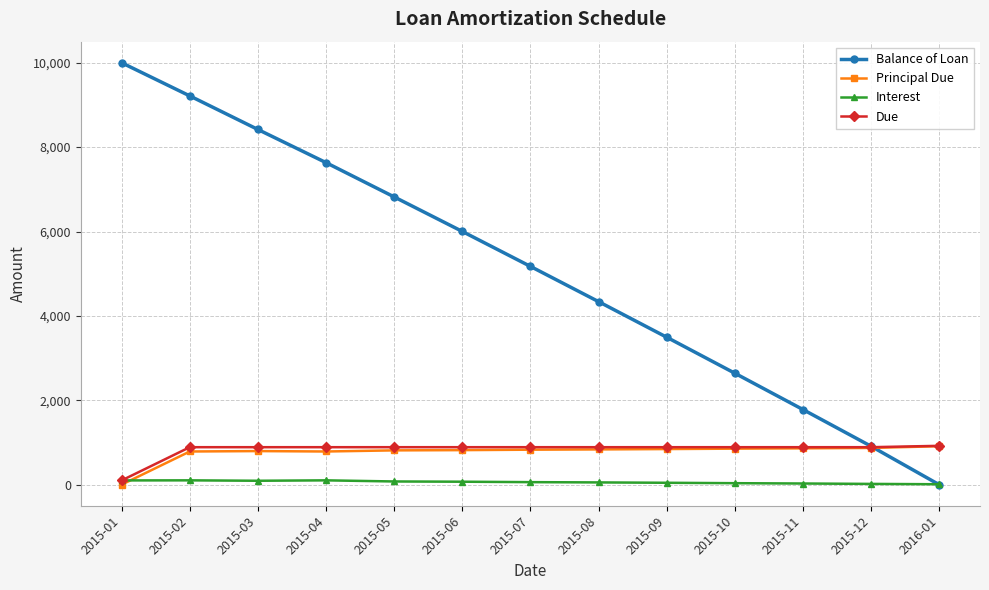

What is the difference between the highest and lowest values at 2015-08?

4285.8